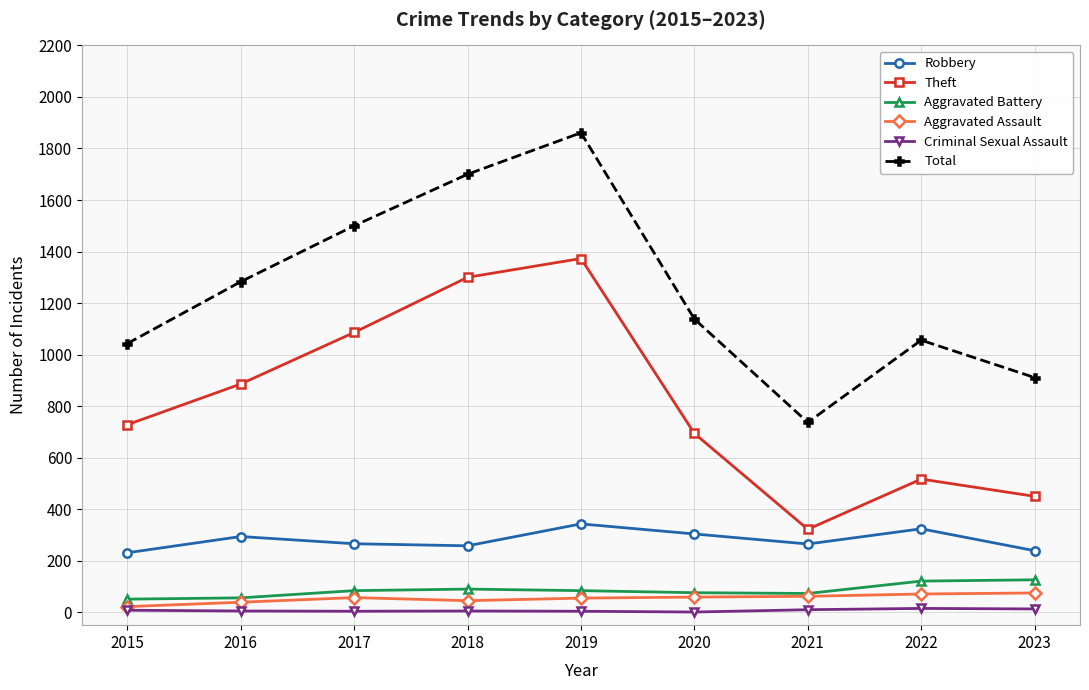

List the labels in order of Theft value, smallest first.

2021, 2023, 2022, 2020, 2015, 2016, 2017, 2018, 2019